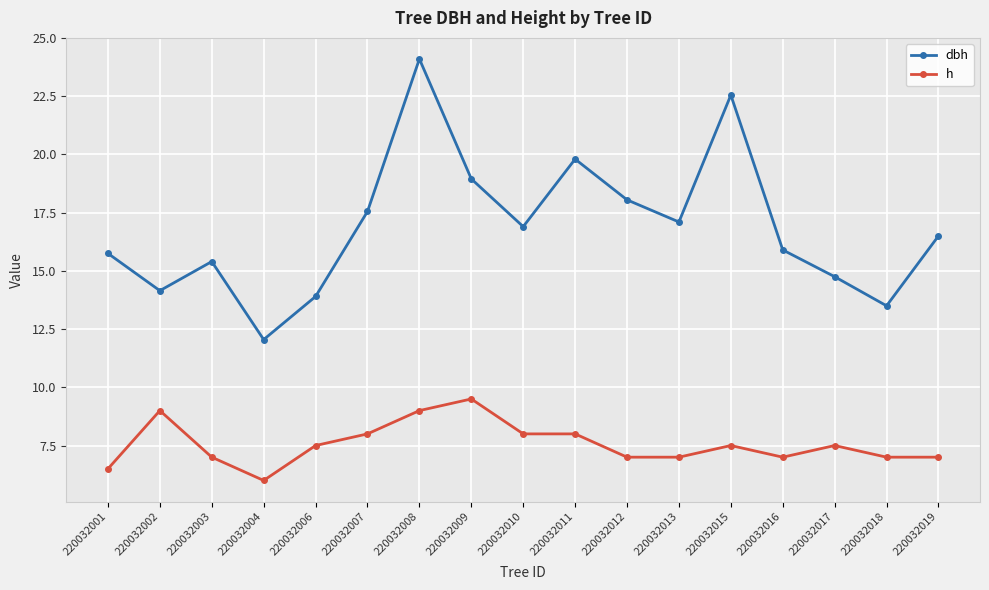

What value does the h series have at 220032001?

6.5